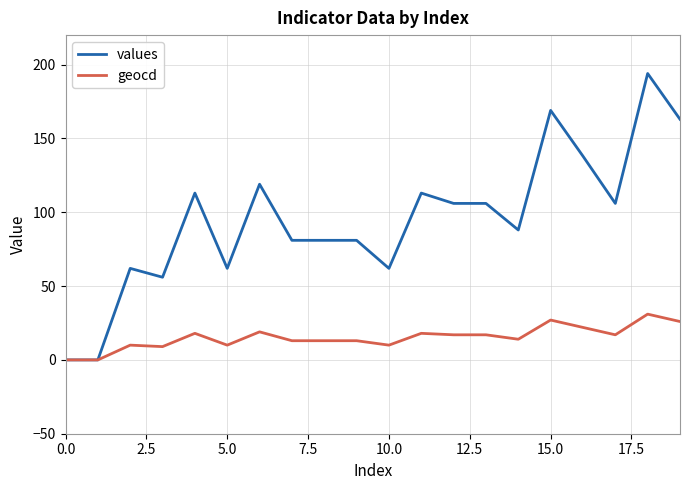

What is the maximum value shown in the chart?

194